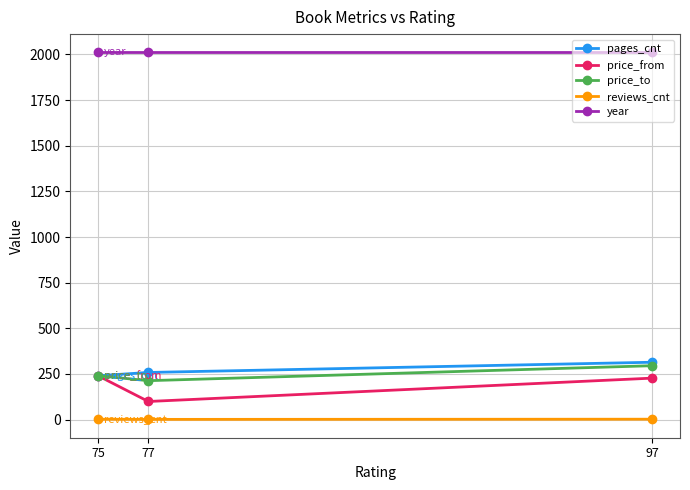

What is the smallest value displayed?

1